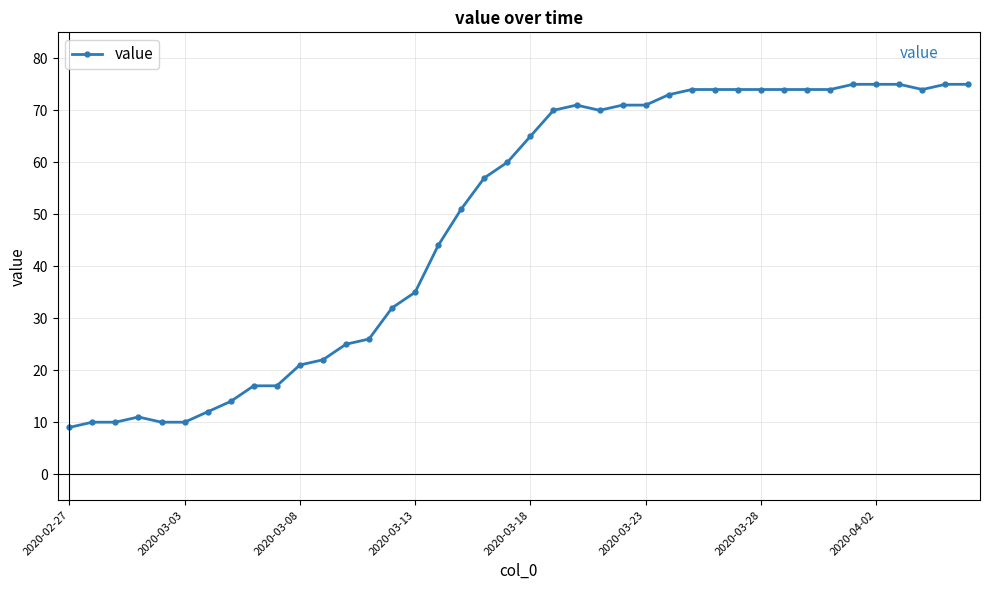

What is the average value?

49